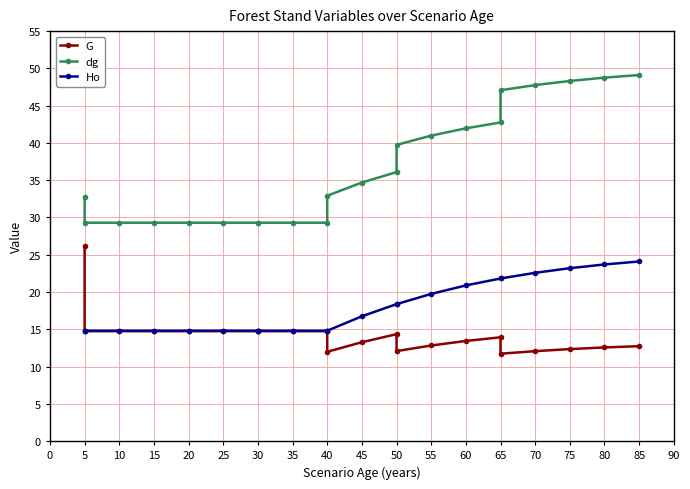

What is the total value across all series at 15?

58.9